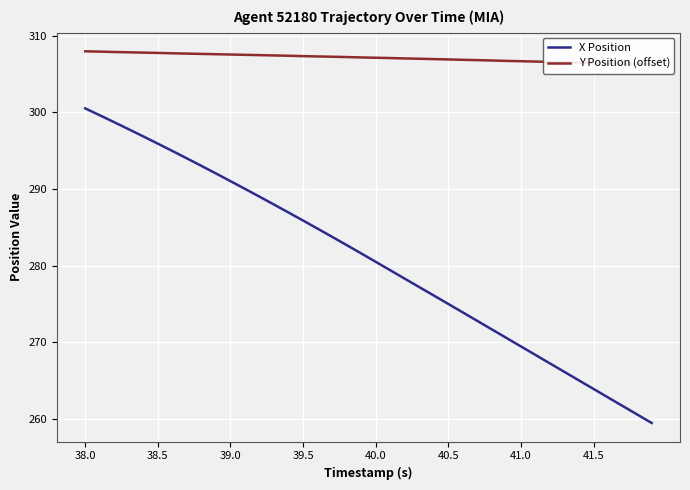

Does the chart display data point markers on the line(s)?

No